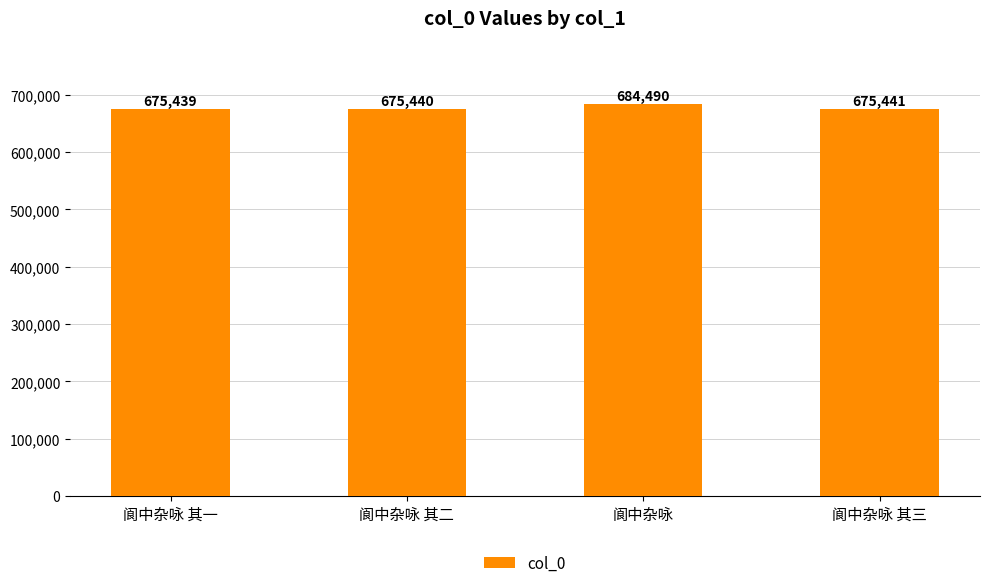

Which label corresponds to the largest value in the chart?

阆中杂咏